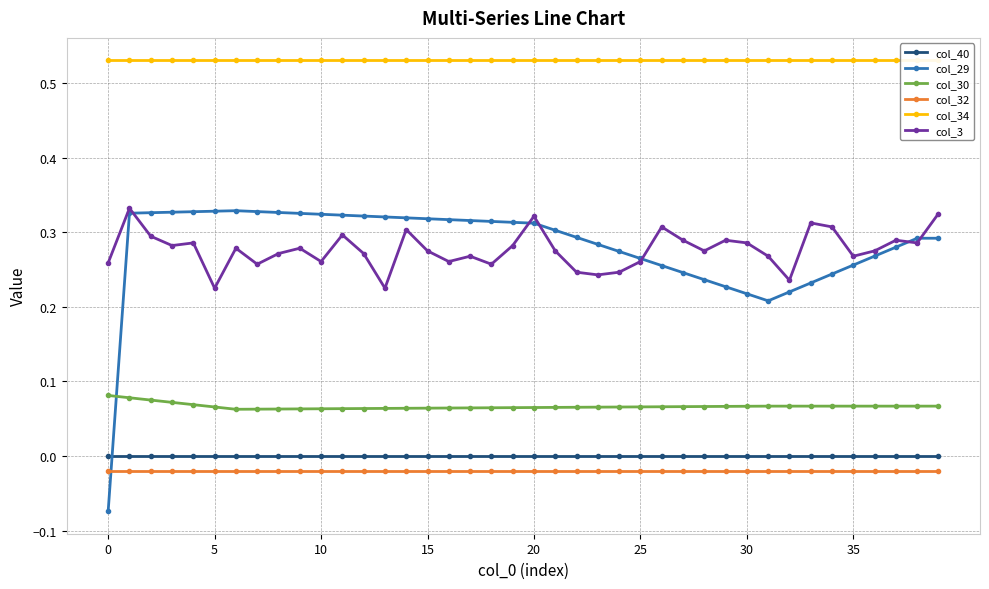

True or false: col_40 and col_3 cross at least once.

False